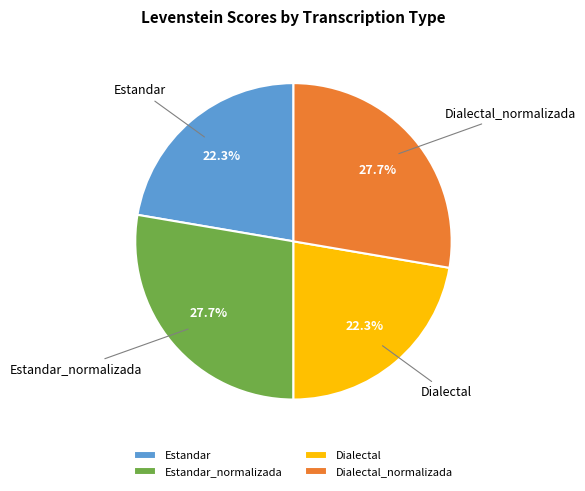

What is the ratio of the value at Estandar_normalizada to the value at Estandar?

1.2